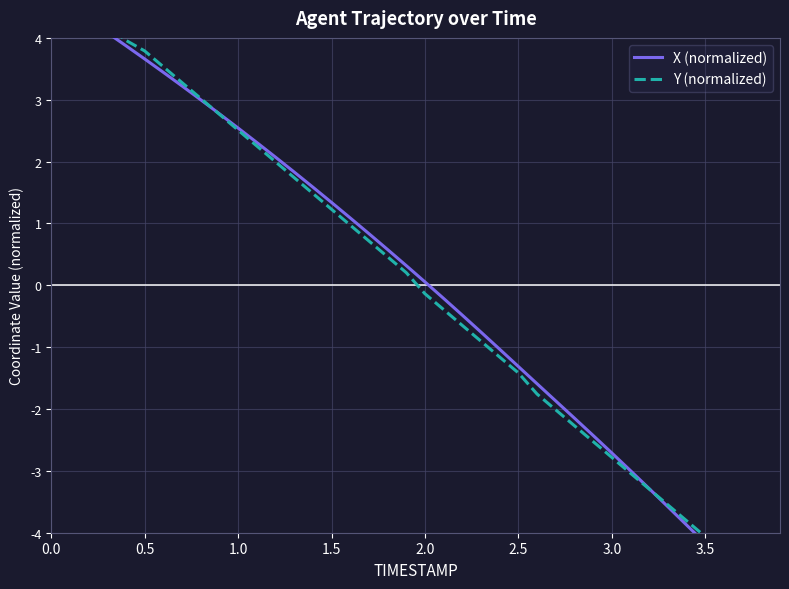

How many intersections are there between Y (normalized) and X (normalized)?

2